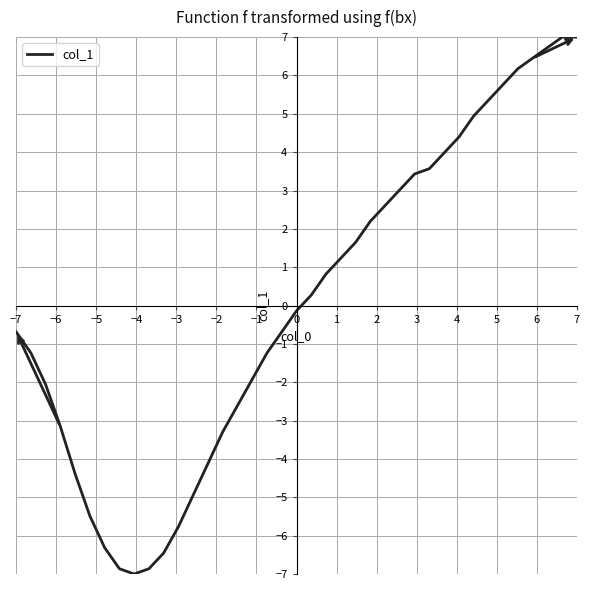

What is the difference between the maximum and minimum values?

14.0